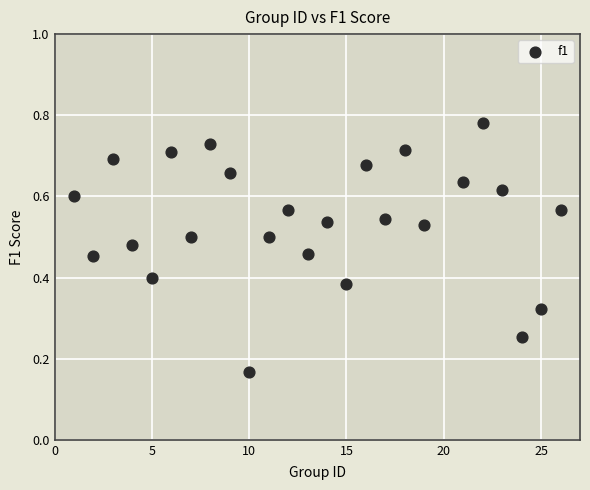

What is the range of X values (max minus min)?

25.0